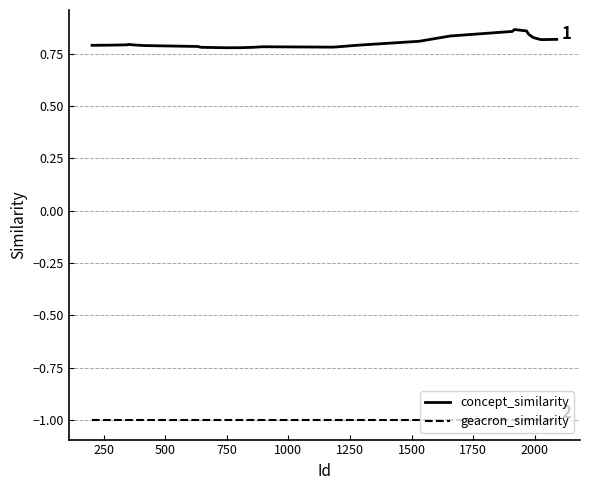

What is the maximum value for geacron_similarity?

-1.0